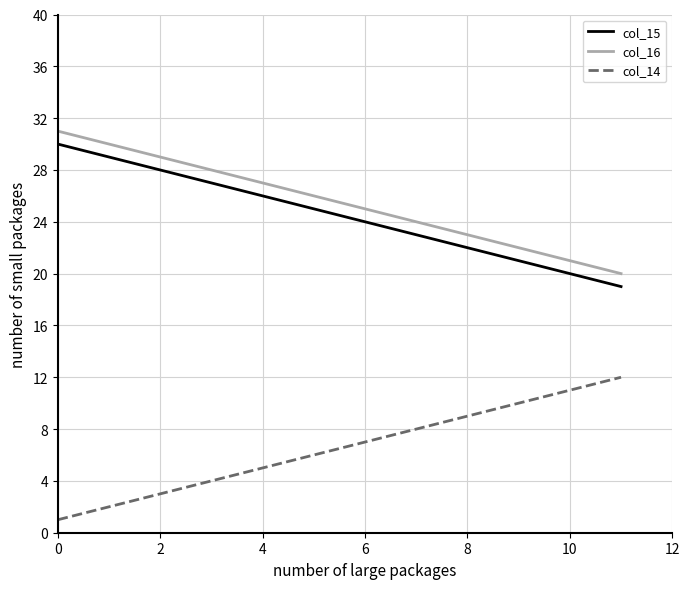

How many distinct data groups are displayed?

3